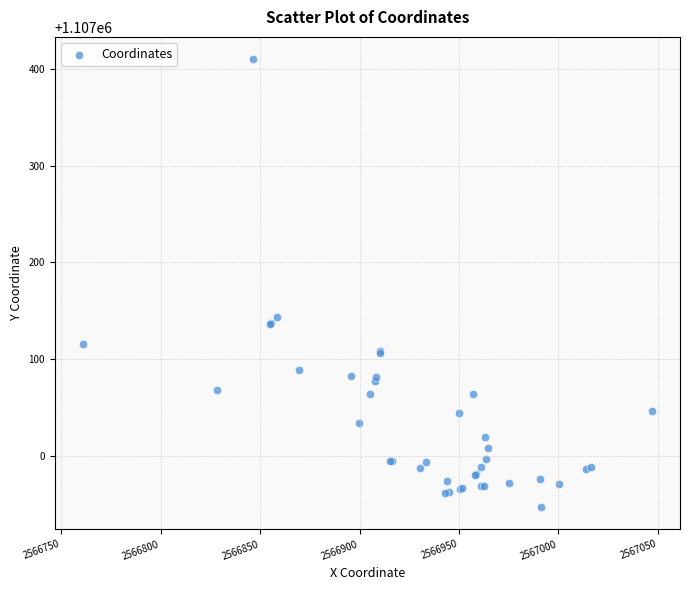

What Y value in the scatter plot is closest to 1107178?

1107143.6